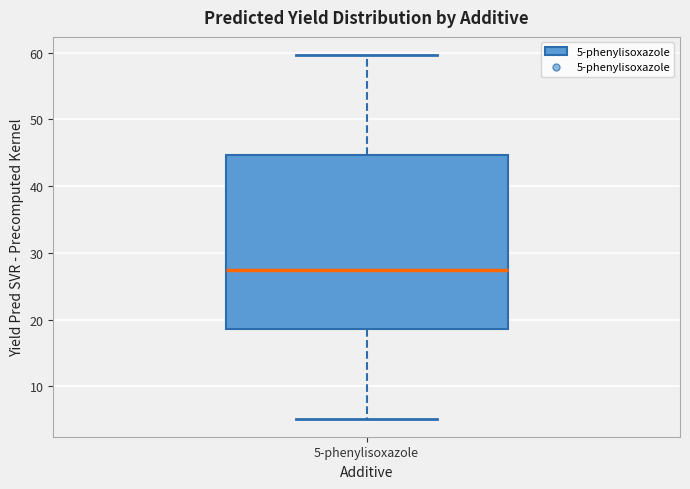

Where does the median line of the box for 5-phenylisoxazole sit on the y-axis? The values are not printed on the chart, so give them approximately, as read against the axis.

27